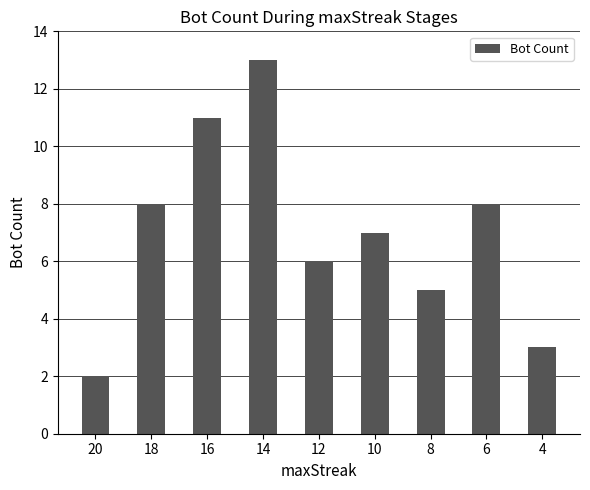

Is it true that the value at 10 is 7?

True